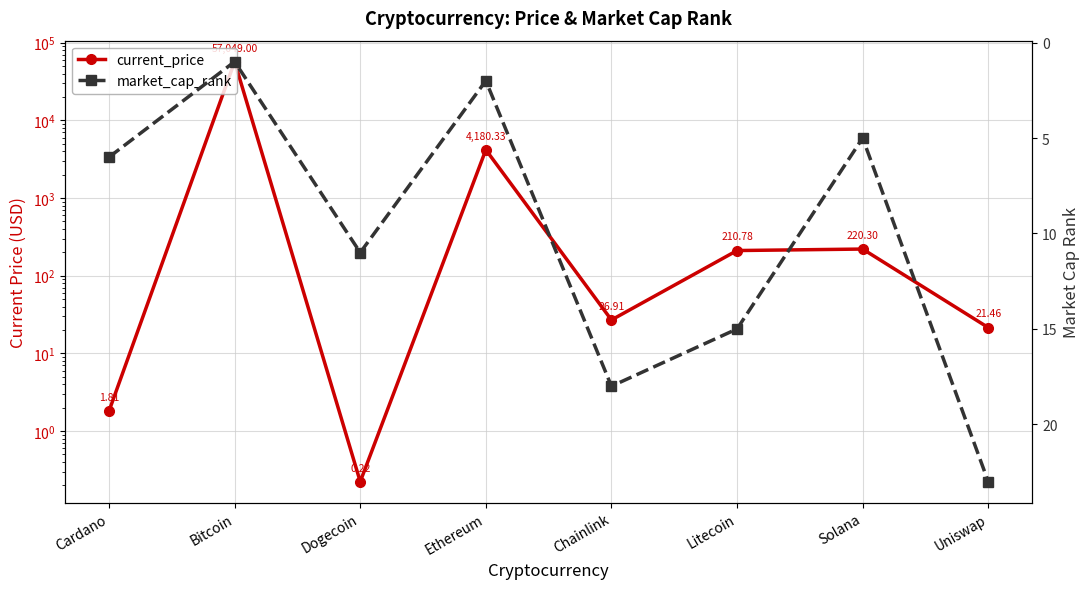

Count the number of data series in this chart.

2